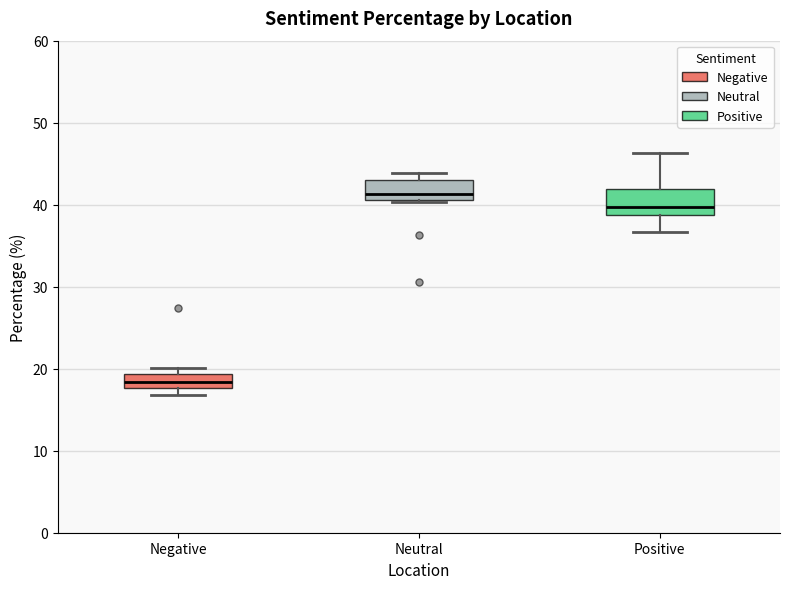

Which box has the lowest median line?

Negative